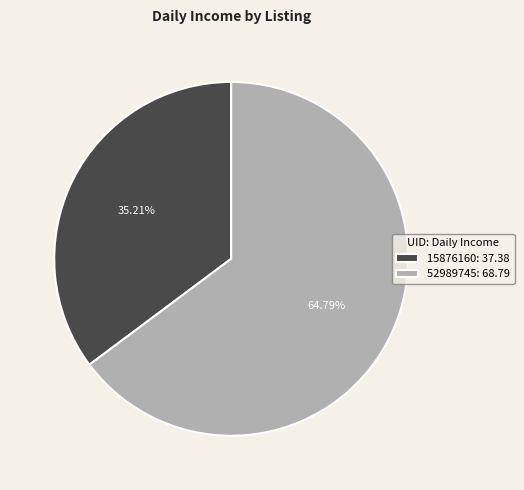

Between 15876160: 37.38 and 52989745: 68.79, which is larger?

52989745: 68.79